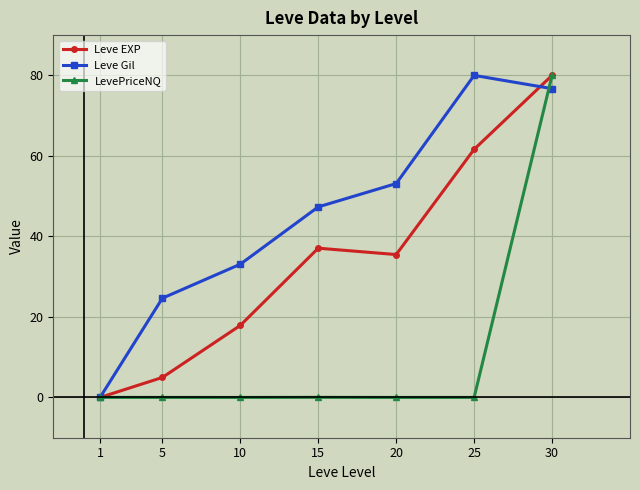

What are all the series names shown in the legend?

Leve EXP, Leve Gil, LevePriceNQ